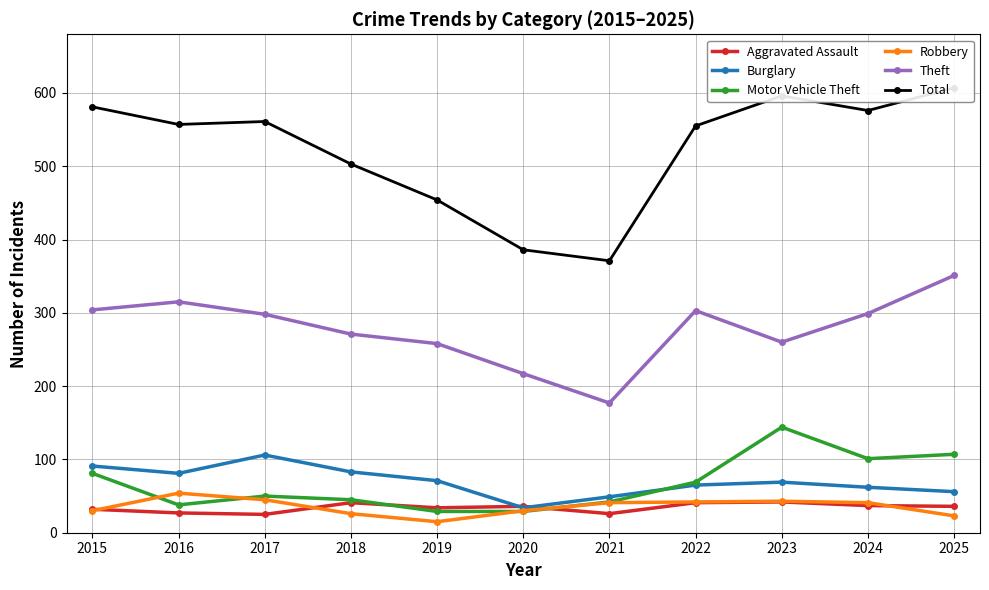

What is the value of the Theft point at the 6th from the left?

217